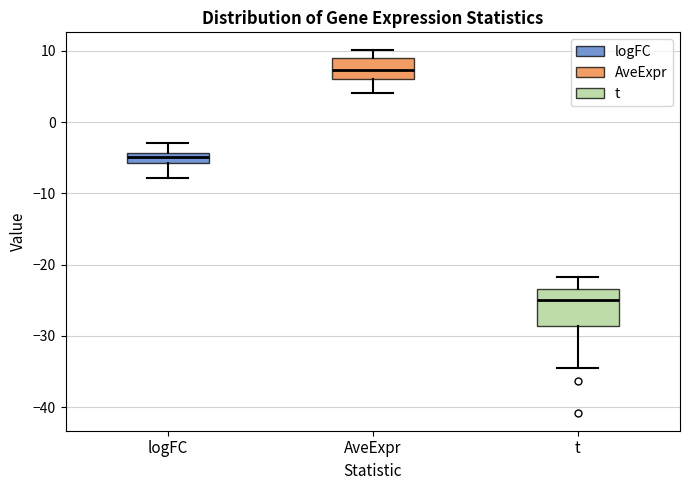

Where is the lower edge of the box for t on the y-axis? The values are not printed on the chart, so give them approximately, as read against the axis.

-29